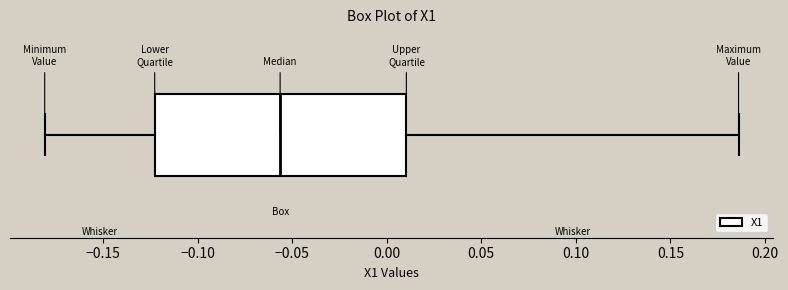

Where is the right edge of the box on the x-axis? The values are not printed on the chart, so give them approximately, as read against the axis.

0.010